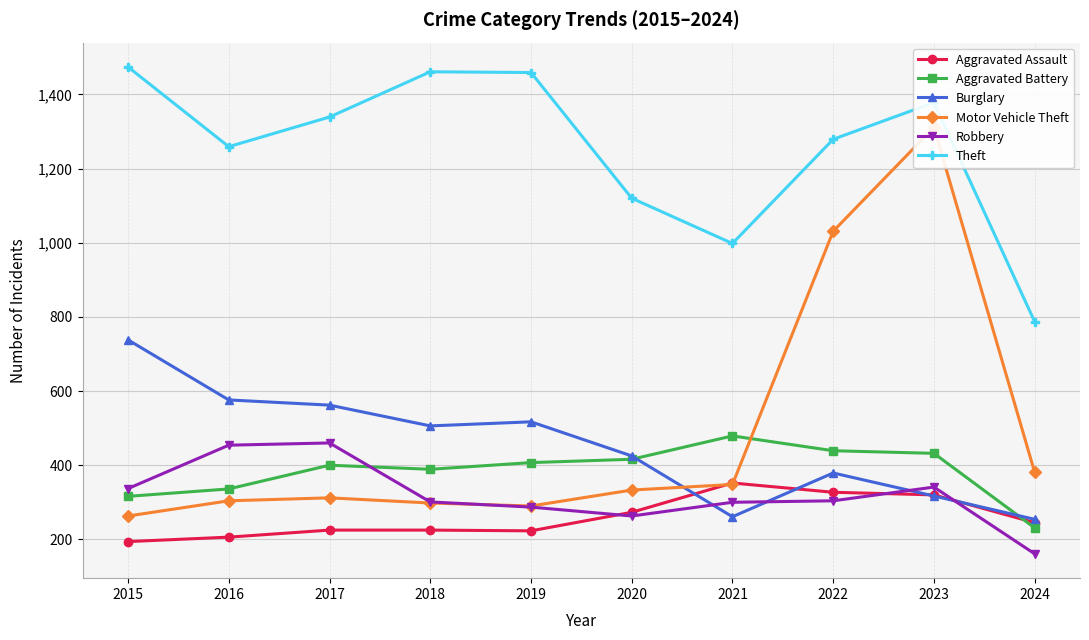

True or false: Aggravated Battery and Burglary cross at least once.

True